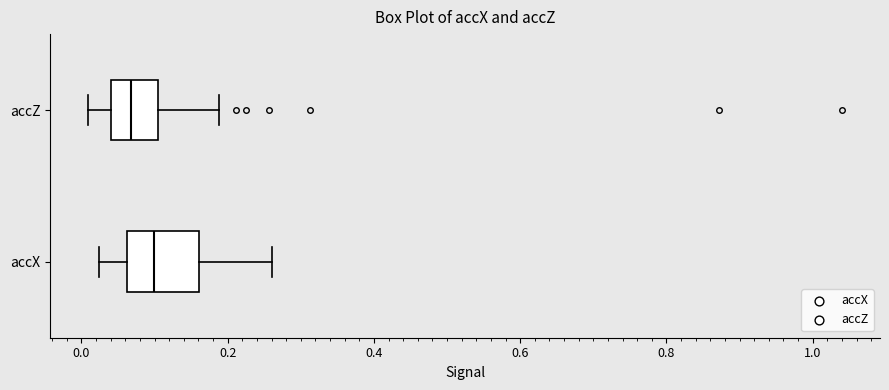

Which box has the furthest to the left median line?

accZ